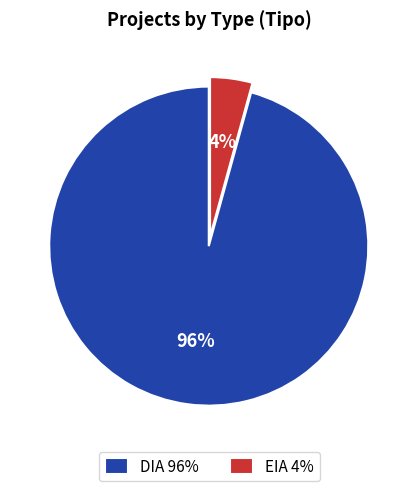

Rank the categories by value from lowest to highest.

EIA, DIA